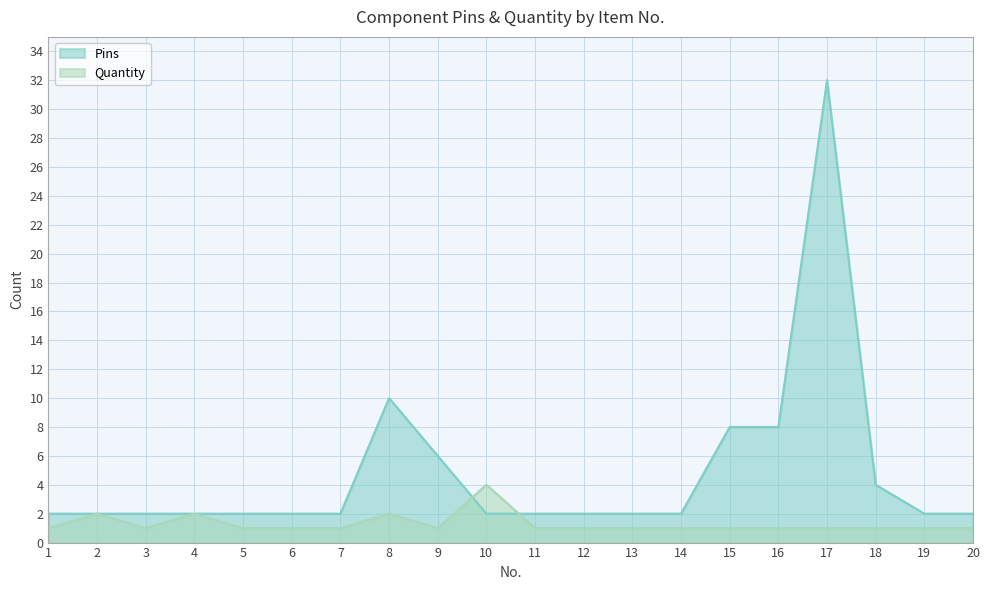

How many interior local peaks does the Pins series have?

2